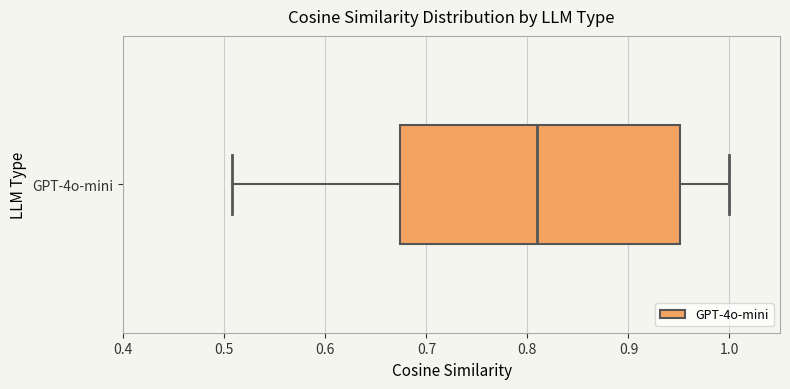

Where does the right whisker of the box for GPT-4o-mini end on the x-axis? The values are not printed on the chart, so give them approximately, as read against the axis.

1.00